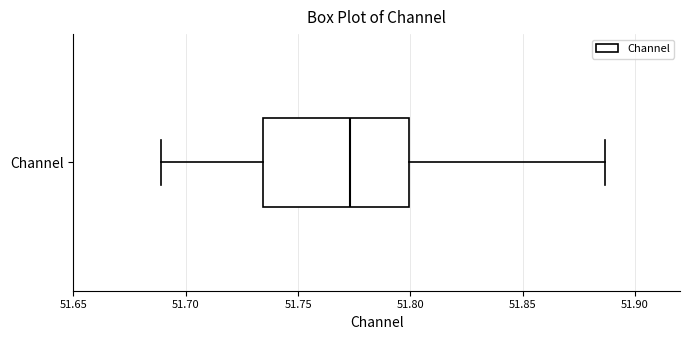

Read this box plot against the x-axis: the position of the median line, the range covered by the box, and the ends of both whiskers. The values are not printed on the chart, so give them approximately, as read against the axis.

median 51.775, box 51.735 to 51.800, whiskers 51.690 to 51.885